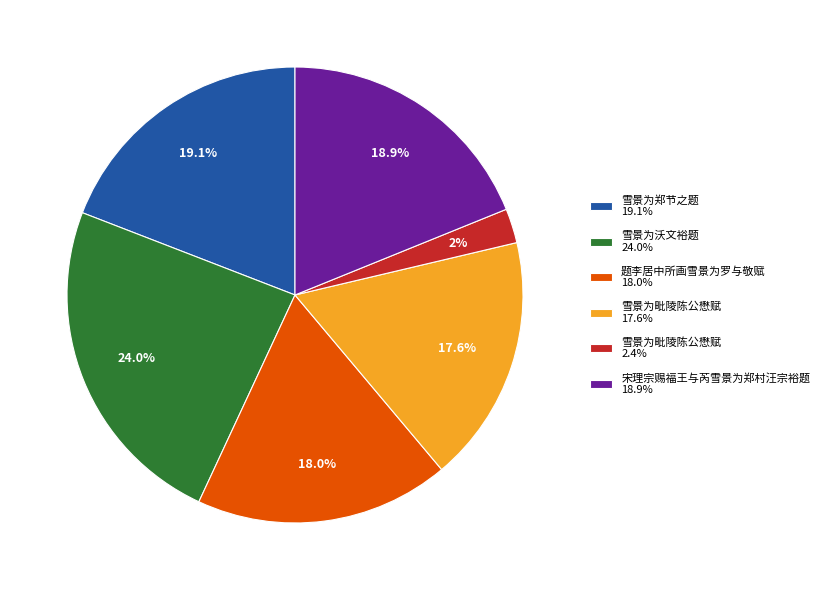

Combined, do 雪景为沃文裕题 24.0% and 宋理宗赐福王与芮雪景为郑村汪宗裕题 18.9% account for over 50%?

No